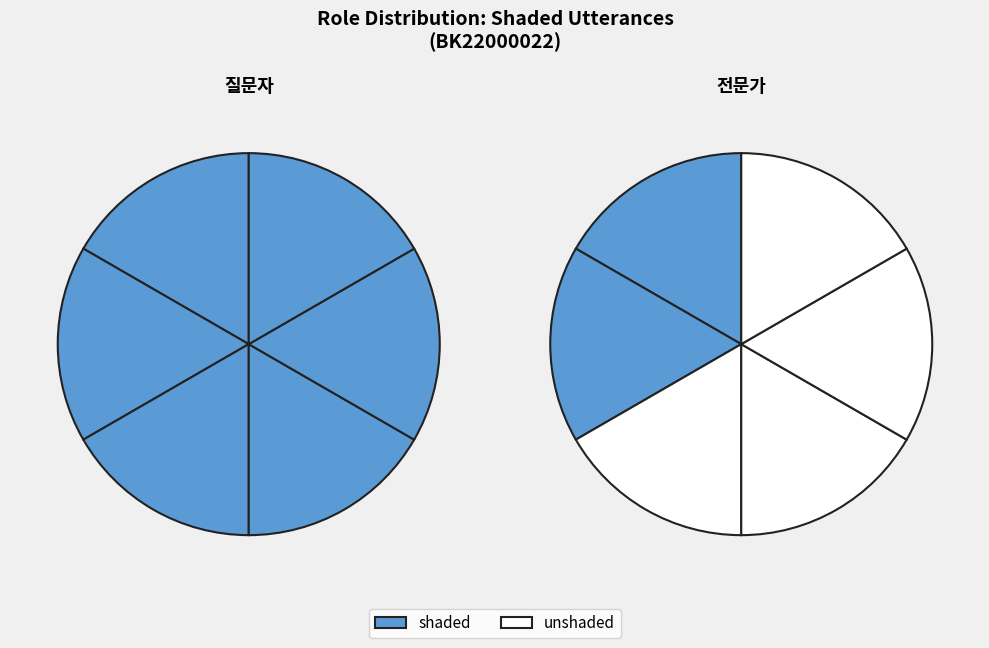

Is there a majority slice in this chart?

Yes